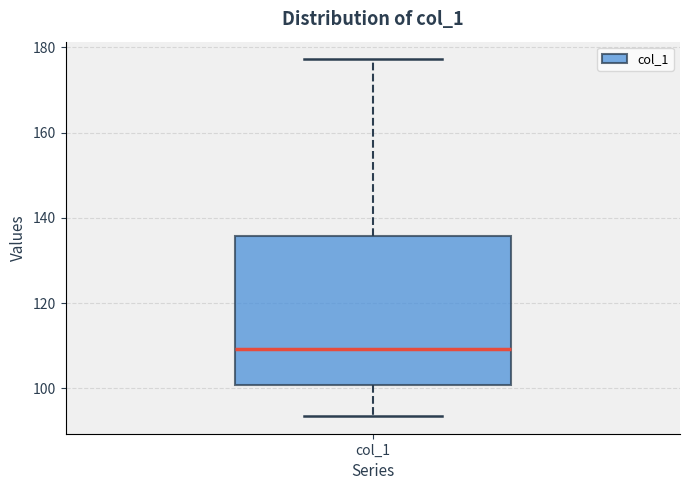

Read this box plot against the y-axis: the position of the median line, the range covered by the box, and the ends of both whiskers. The values are not printed on the chart, so give them approximately, as read against the axis.

median 110, box 100 to 136, whiskers 94 to 178